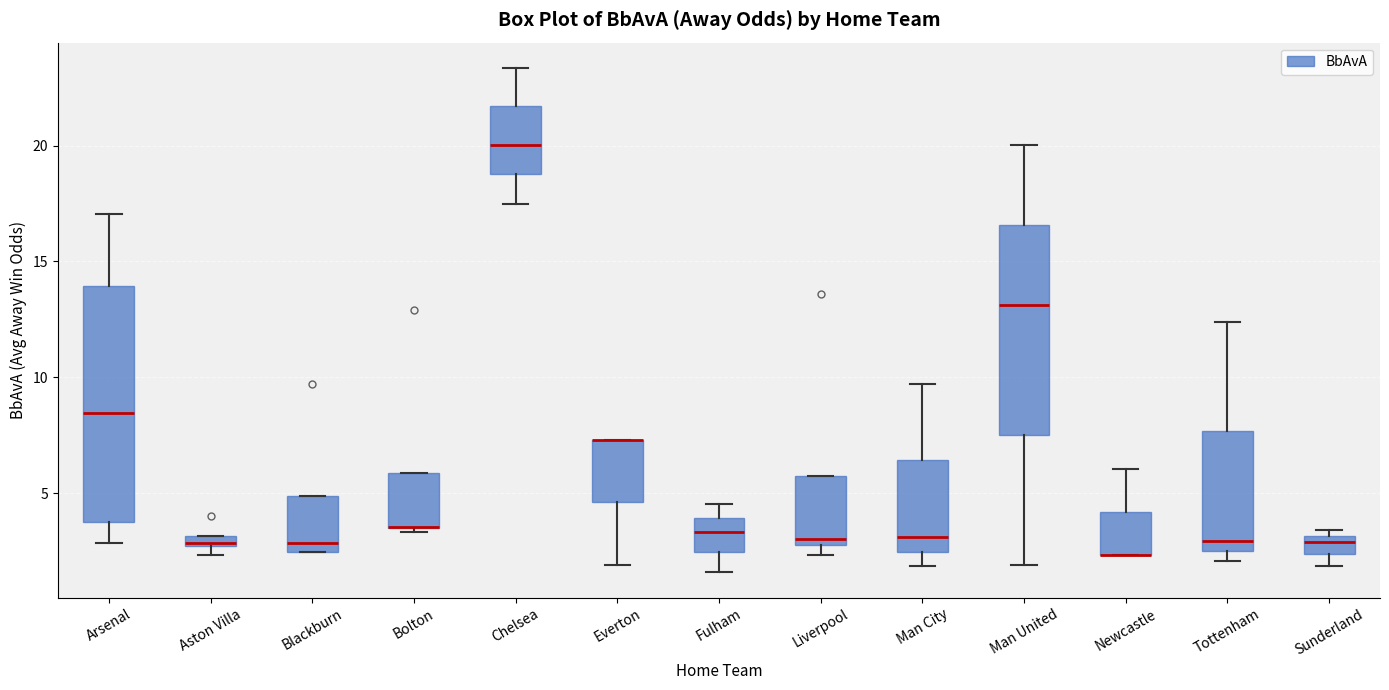

Which box is the tallest, from its lower edge to its upper edge?

Arsenal